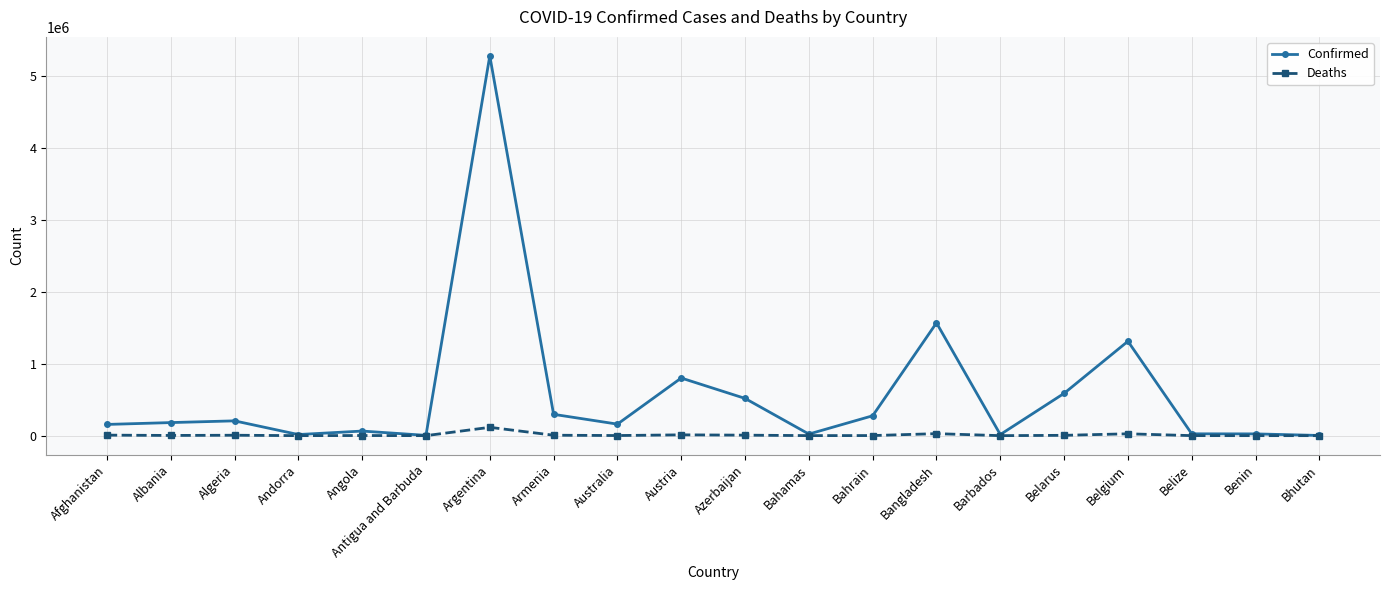

In Confirmed, how many points are higher than both neighbors (excluding endpoints)?

6